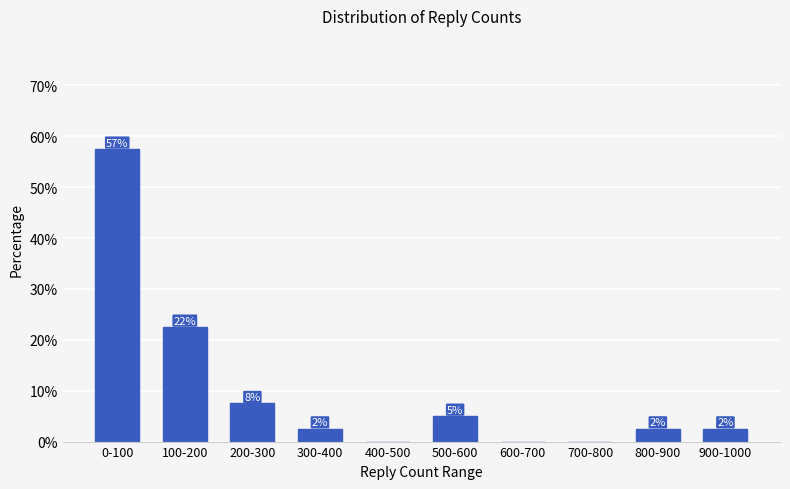

Are the bars horizontal?

No